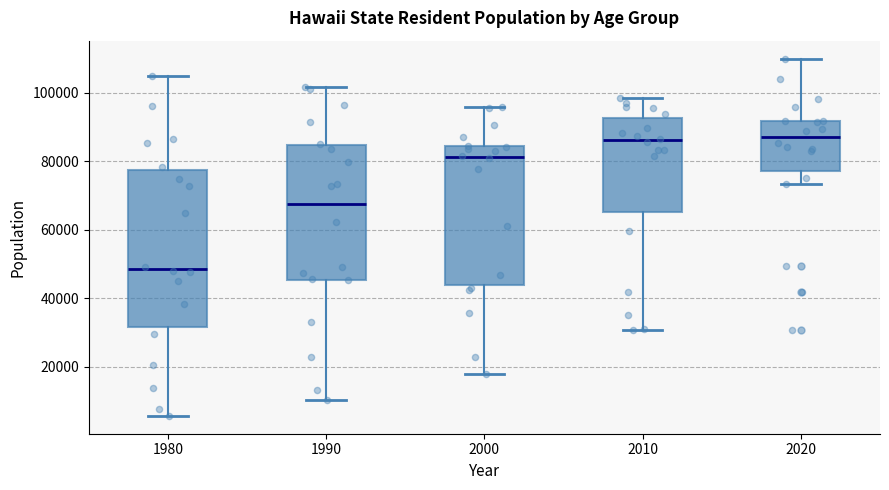

Reading left to right, read every box against the y-axis: the position of its median line, the range the box covers, and the ends of its whiskers. The values are not printed on the chart, so give them approximately, as read against the axis.

1980: median 48000, box 32000 to 78000, whiskers 6000 to 104000
1990: median 68000, box 46000 to 84000, whiskers 10000 to 102000
2000: median 82000, box 44000 to 84000, whiskers 18000 to 96000
2010: median 86000, box 66000 to 92000, whiskers 30000 to 98000
2020: median 86000, box 78000 to 92000, whiskers 74000 to 110000